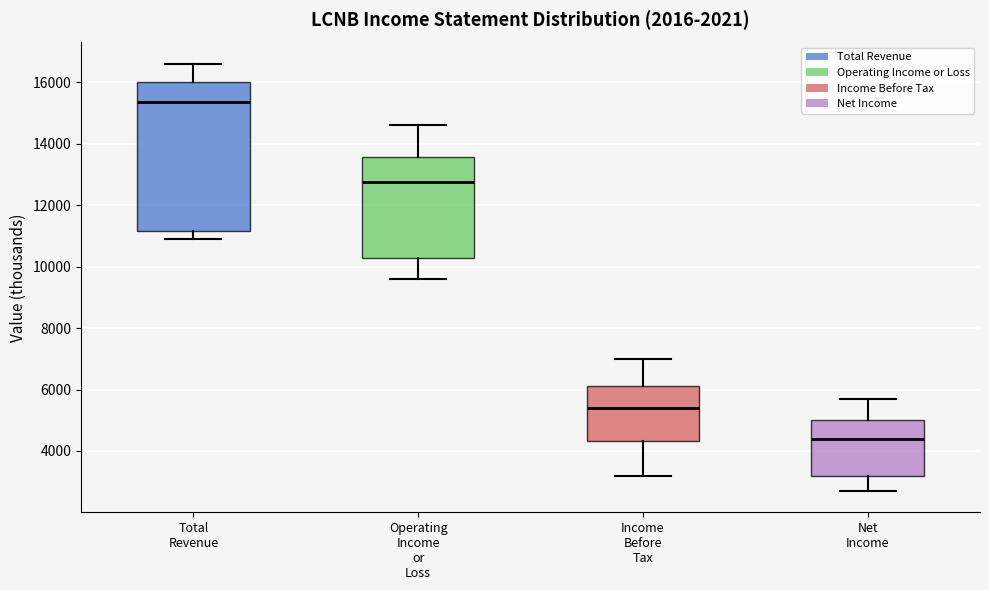

Which box has the highest median line?

Total Revenue